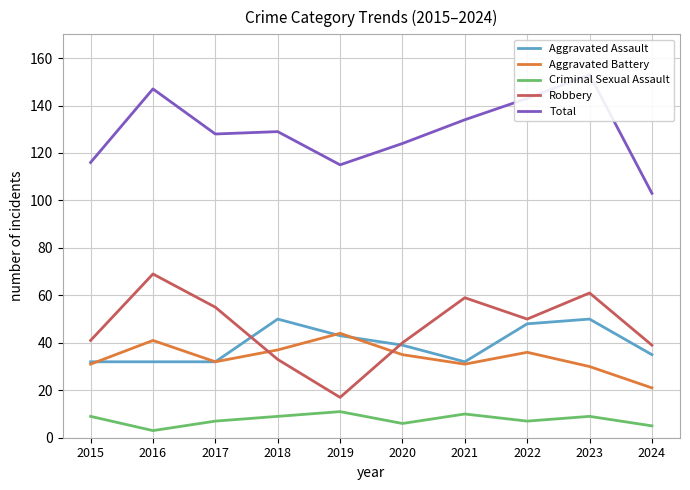

How many lines are shown in the chart?

5